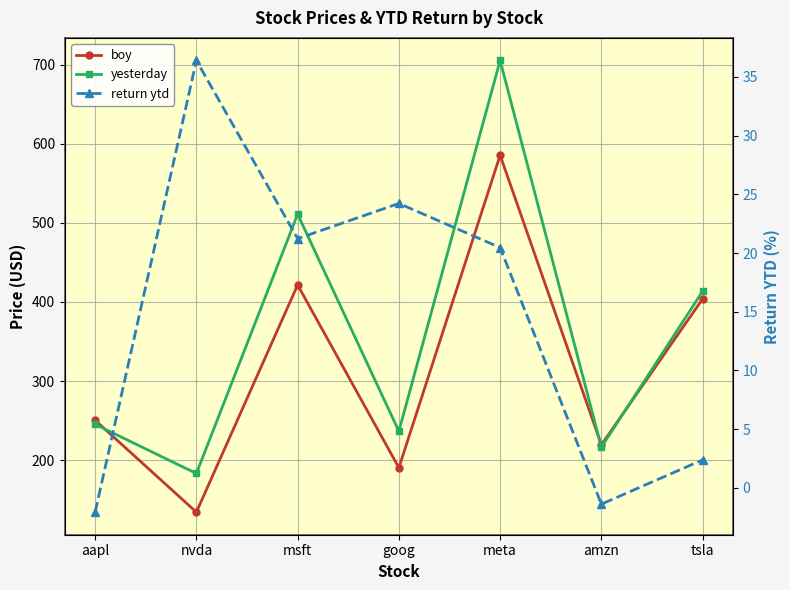

Reading left to right, list all the values displayed in this chart.

boy: 250.4	134.3	421.5	190.4	585.5	219.4	403.8
yesterday: 245.3	183.2	511.0	236.6	705.3	216.4	413.5
return ytd: -2.1	36.4	21.2	24.2	20.5	-1.4	2.4